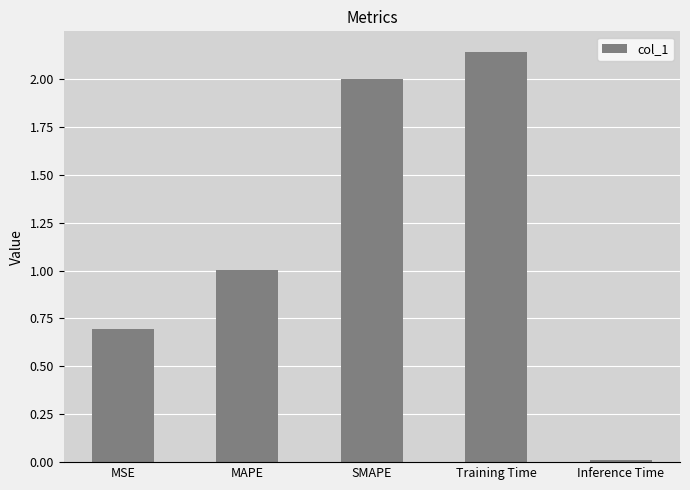

What is the sum of all values?

5.8